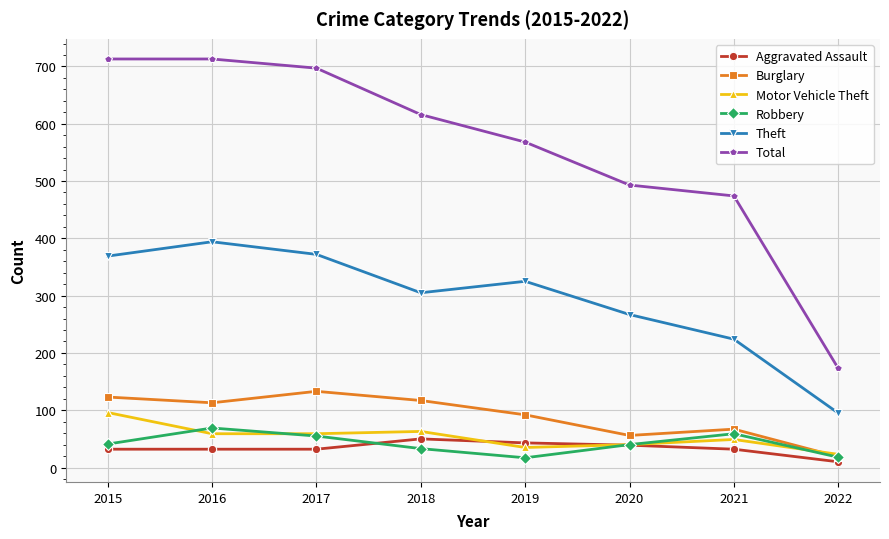

How many values in the Aggravated Assault series are below 32?

1